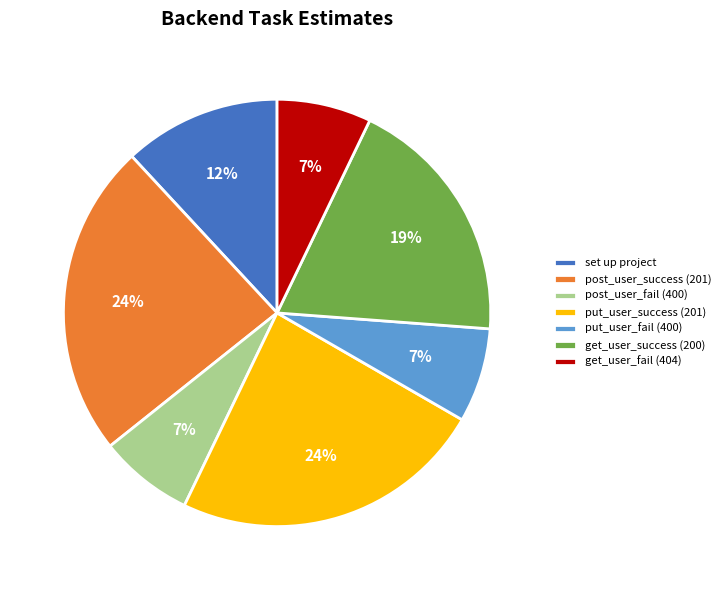

To the nearest percent, what percentage of the pie is post_user_success (201)?

24%